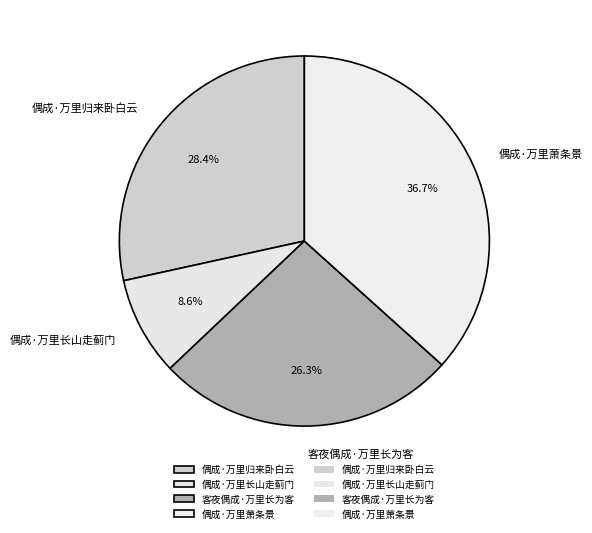

The 偶成·万里长山走蓟门 slice represents 1% of the pie. True or false?

False